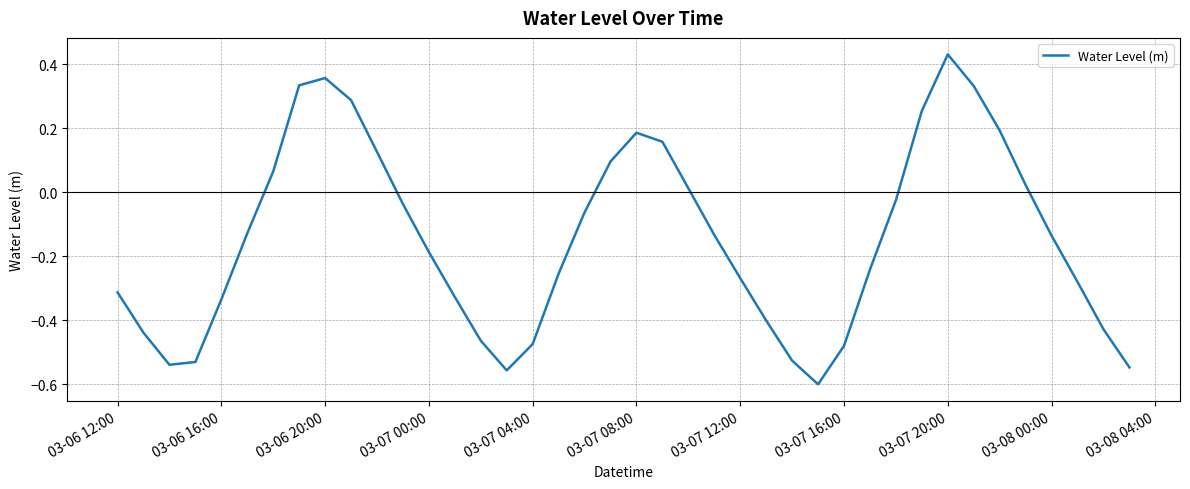

What is the difference between the maximum and minimum values?

1.0